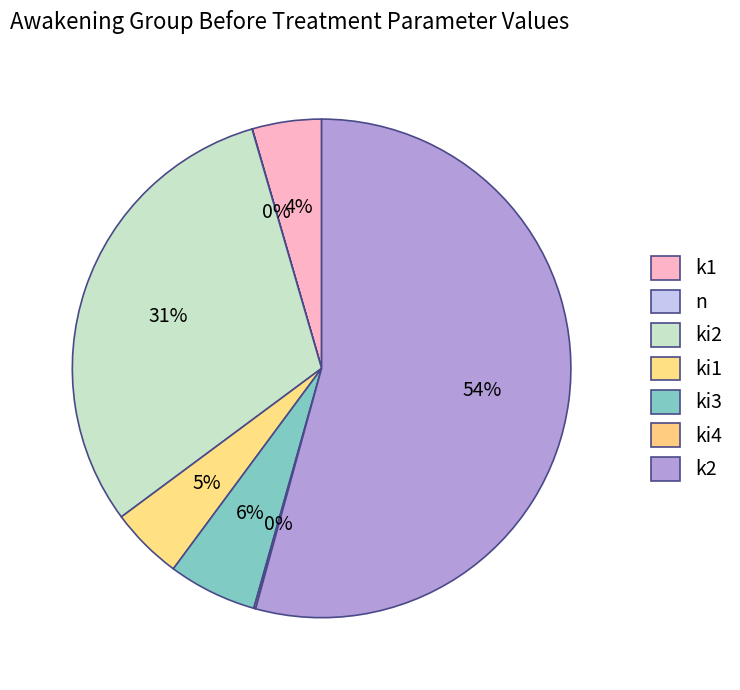

What portion of the pie excludes n?

100.0%